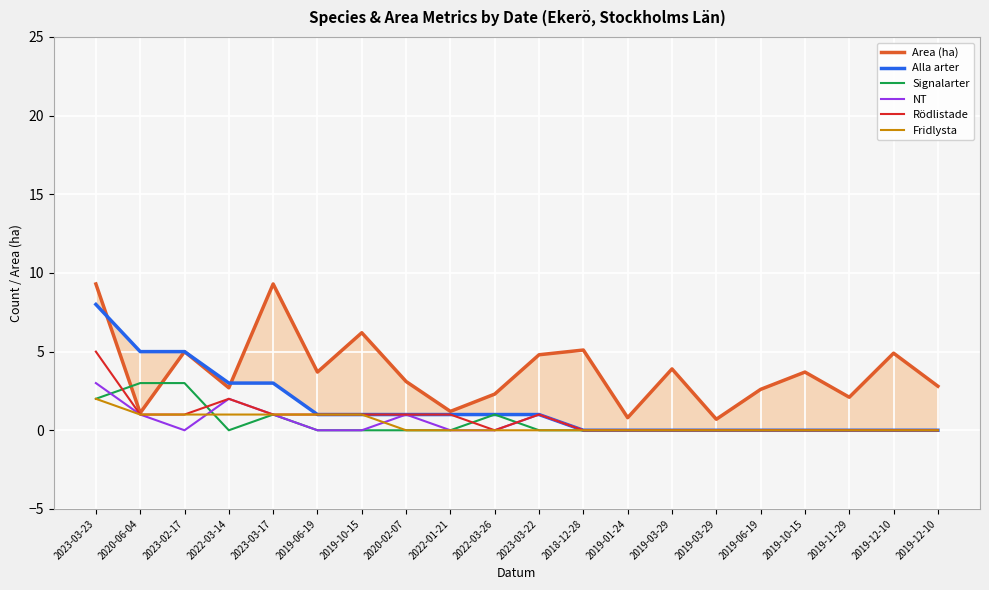

What are all the series names shown in the legend?

Area (ha), Alla arter, Signalarter, NT, Rödlistade, Fridlysta